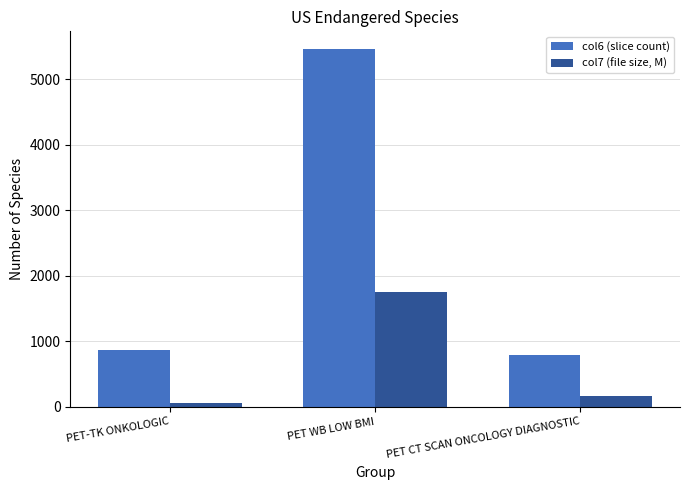

Reading left to right, list all the values displayed in this chart.

col6 (slice count): 869	5461	789
col7 (file size, M): 64	1757	159